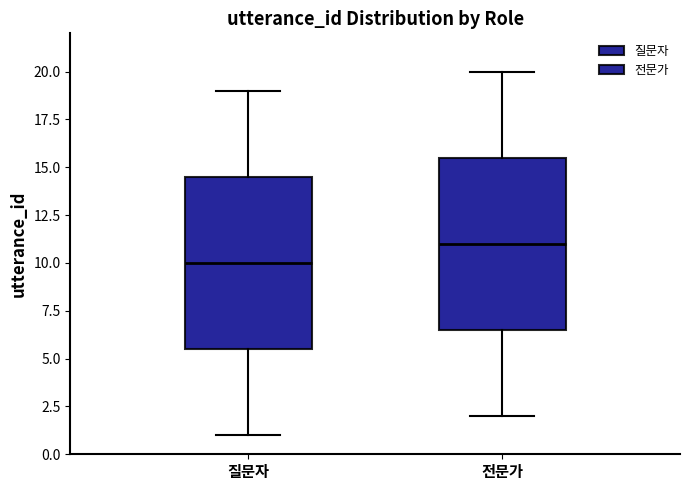

Where is the upper edge of the box for 전문가 on the y-axis? The values are not printed on the chart, so give them approximately, as read against the axis.

15.5